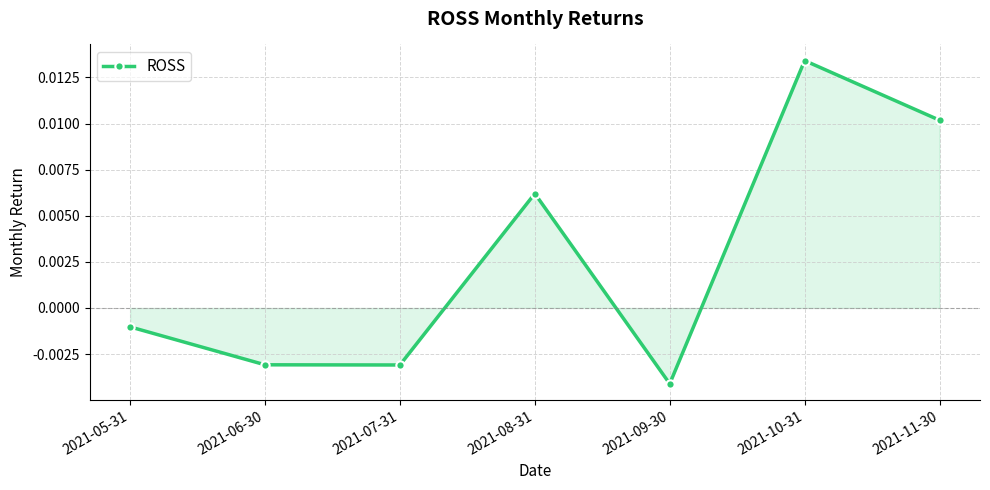

How many negative values are there?

4